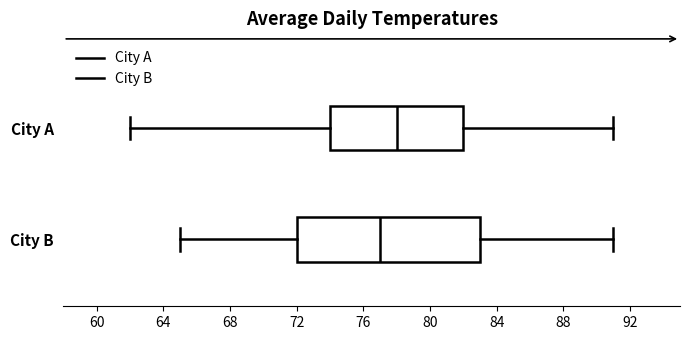

Reading bottom to top, read every box against the x-axis: the position of its median line, the range the box covers, and the ends of its whiskers. The values are not printed on the chart, so give them approximately, as read against the axis.

City B: median 77, box 72 to 83, whiskers 65 to 91
City A: median 78, box 74 to 82, whiskers 62 to 91